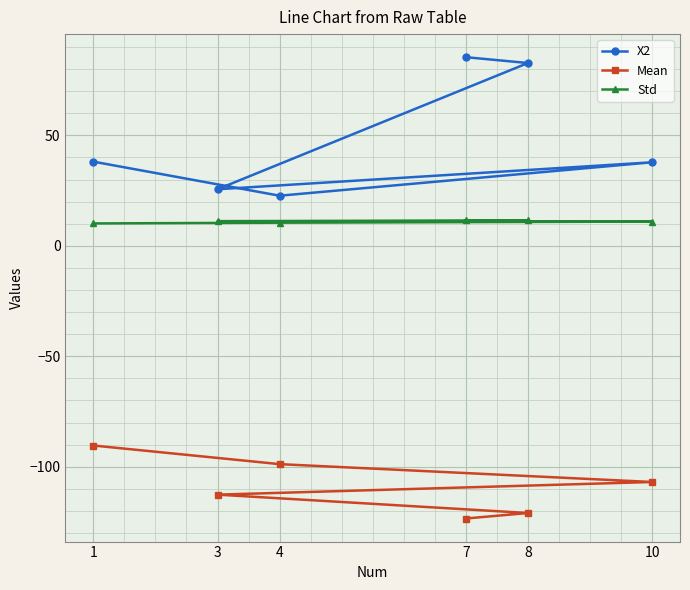

The value of X2 at 4 is 22.7. True or false?

True